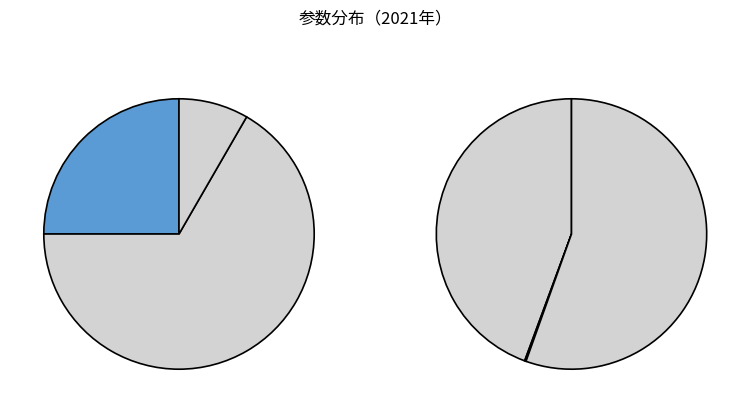

Combined, what portion of the pie is 额定总重 and 车辆寿命?

51.9%